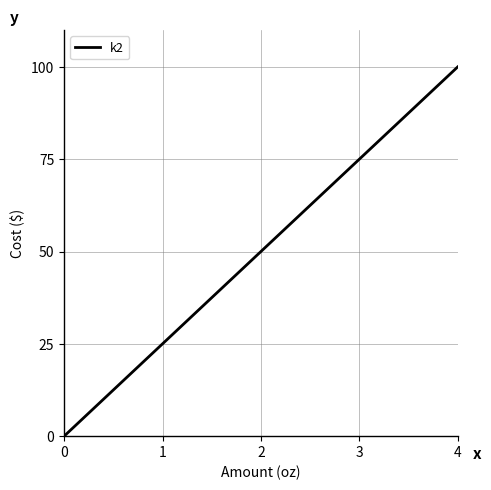

What is the maximum value shown in the chart?

100.0